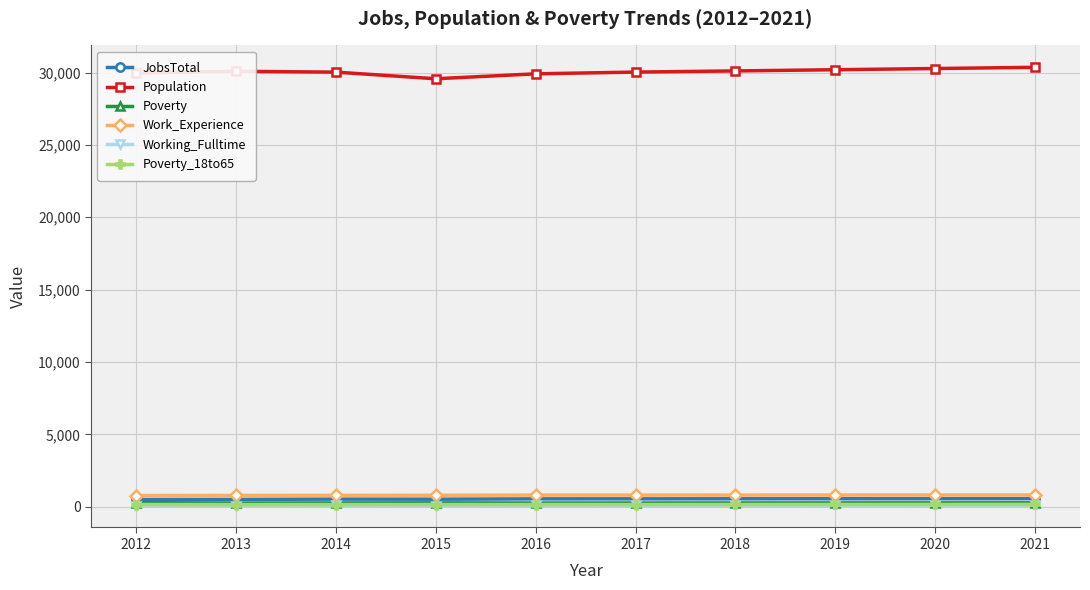

What is the value of the Work_Experience point at the 4th from the left?

798